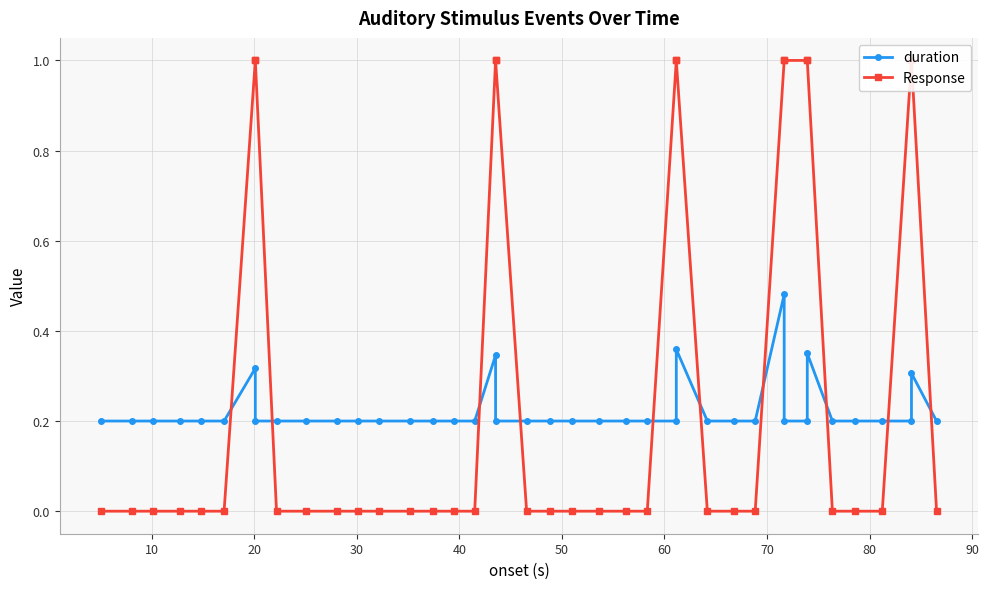

Count the Response values in the range 0 to 1.

40